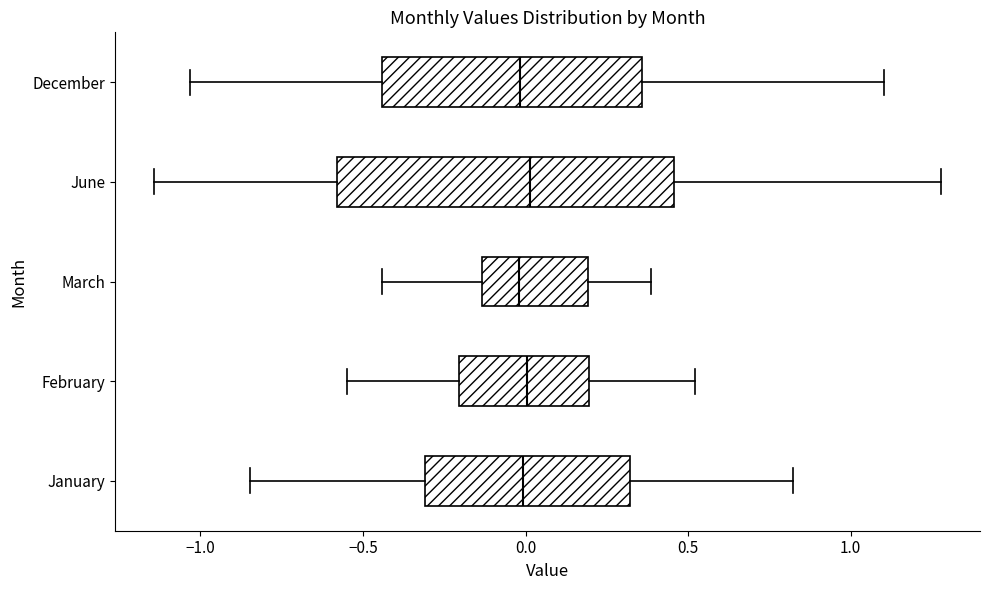

Where does the median line of the box for March sit on the x-axis? The values are not printed on the chart, so give them approximately, as read against the axis.

0.00